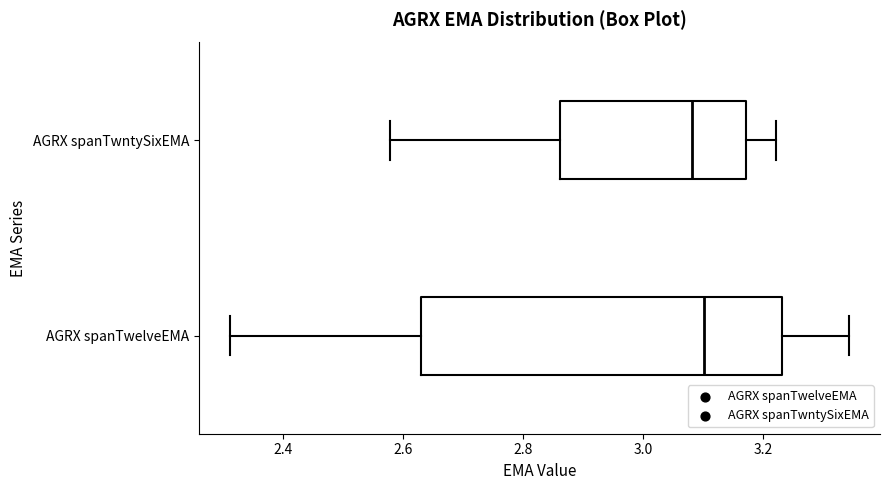

Reading bottom to top, read every box against the x-axis: the position of its median line, the range the box covers, and the ends of its whiskers. The values are not printed on the chart, so give them approximately, as read against the axis.

AGRX spanTwelveEMA: median 3.10, box 2.64 to 3.24, whiskers 2.32 to 3.34
AGRX spanTwntySixEMA: median 3.08, box 2.86 to 3.18, whiskers 2.58 to 3.22